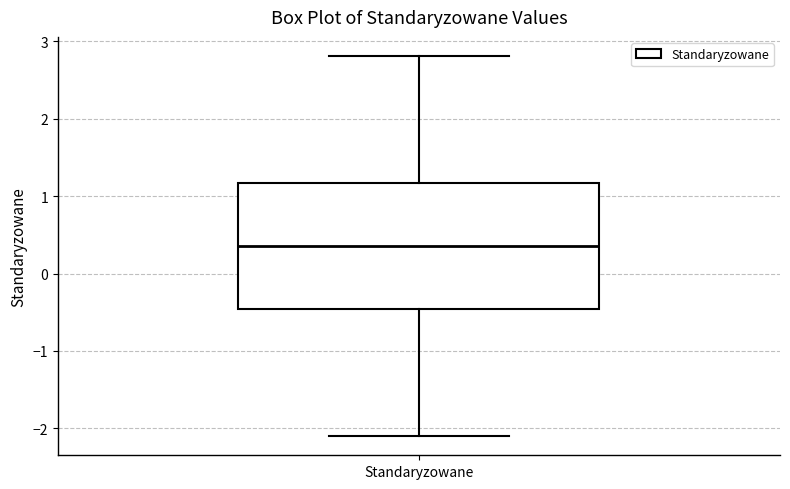

Read this box plot against the y-axis: the position of the median line, the range covered by the box, and the ends of both whiskers. The values are not printed on the chart, so give them approximately, as read against the axis.

median 0.4, box -0.5 to 1.2, whiskers -2.1 to 2.8